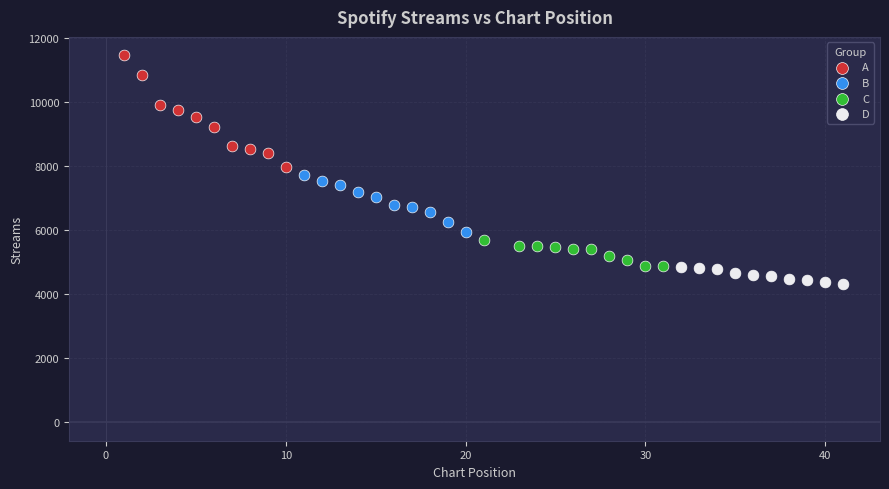

Which series has the largest Y range (max minus min)?

A